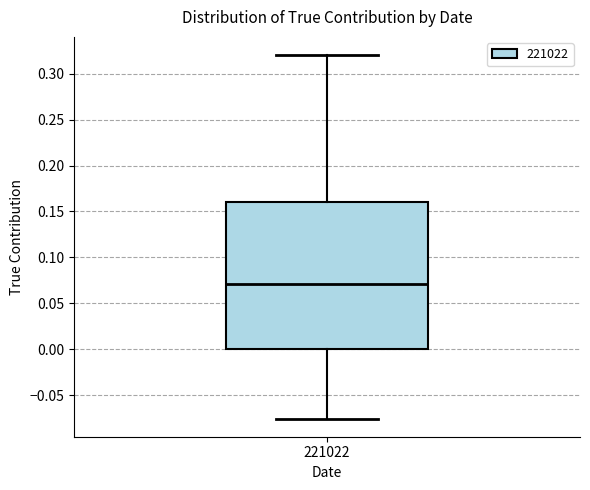

Read this box plot against the y-axis: the position of the median line, the range covered by the box, and the ends of both whiskers. The values are not printed on the chart, so give them approximately, as read against the axis.

median 0.070, box 0.000 to 0.160, whiskers -0.075 to 0.320